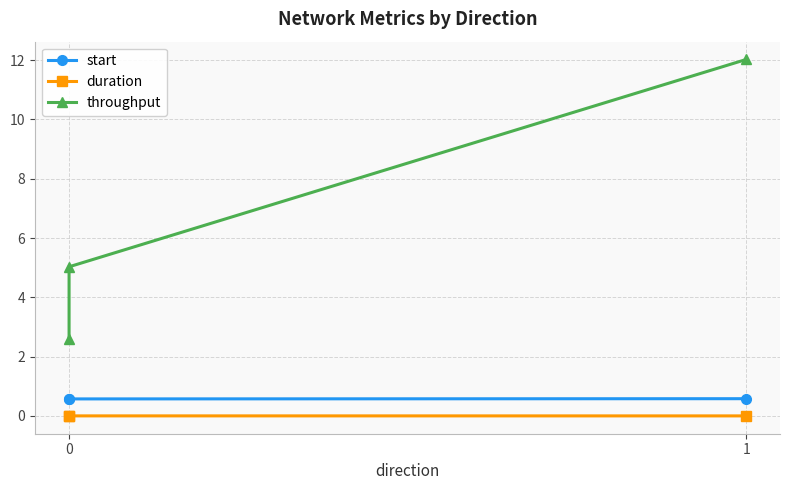

Read the throughput value at 1.

12.0